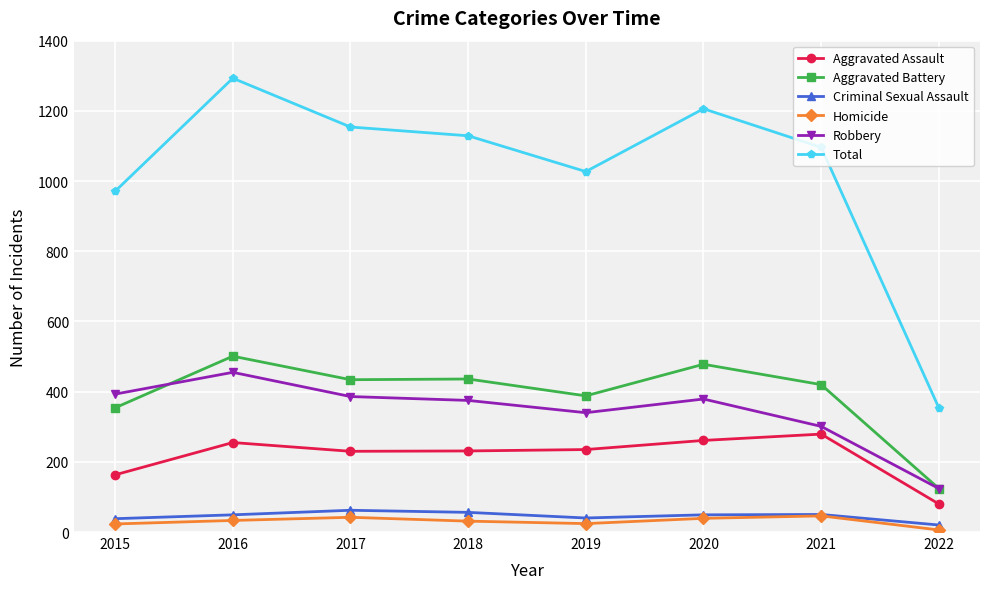

What is the difference between the maximum and minimum values in the Criminal Sexual Assault series?

42